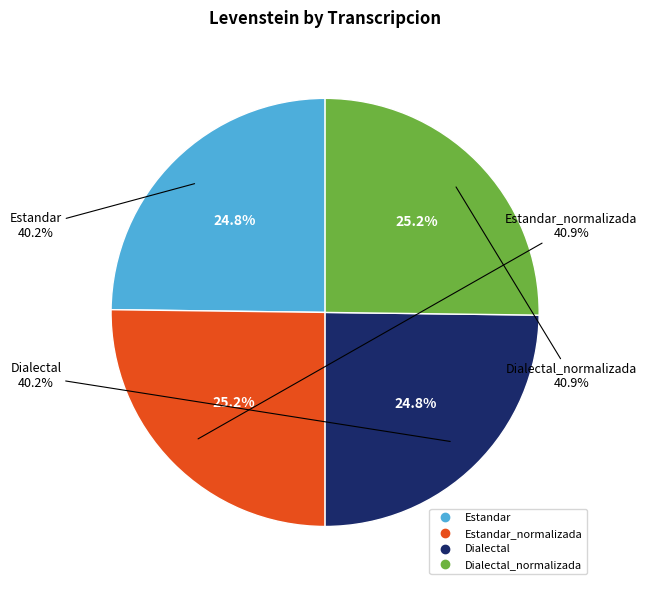

Approximately how many times larger is the value at Dialectal_normalizada compared to Estandar?

1.0